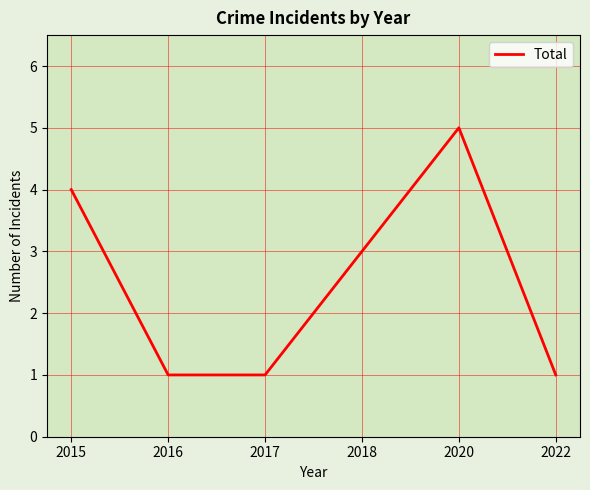

How many values are below 3?

3